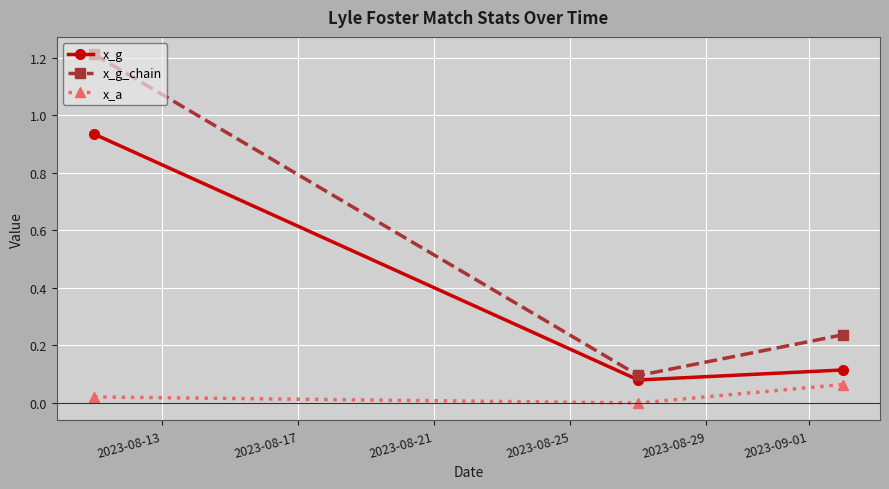

What is the average value of the x_g_chain series?

0.5